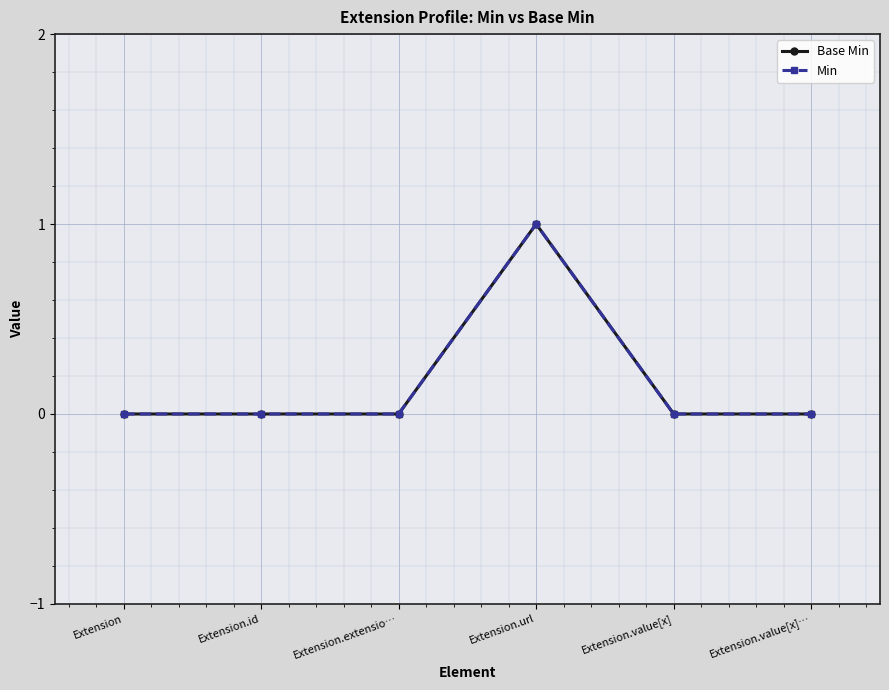

Which series has the widest spread of values?

Base Min